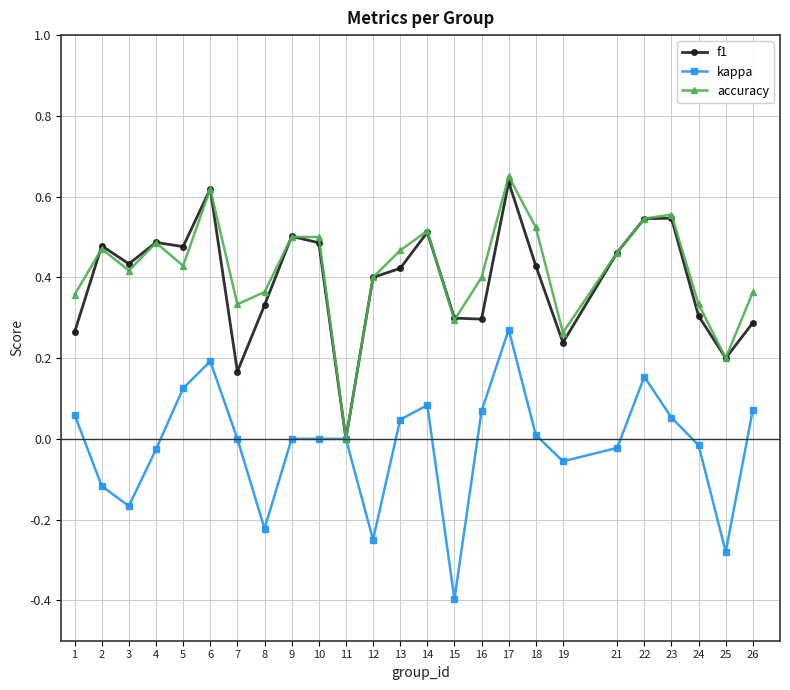

Between 8 and 22, which series saw the biggest shift?

kappa